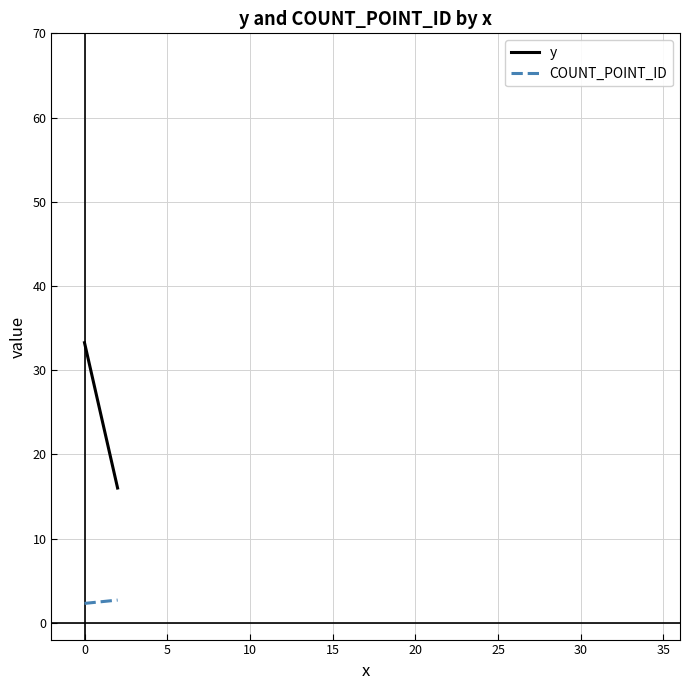

What is the sum of all y values?

49.3